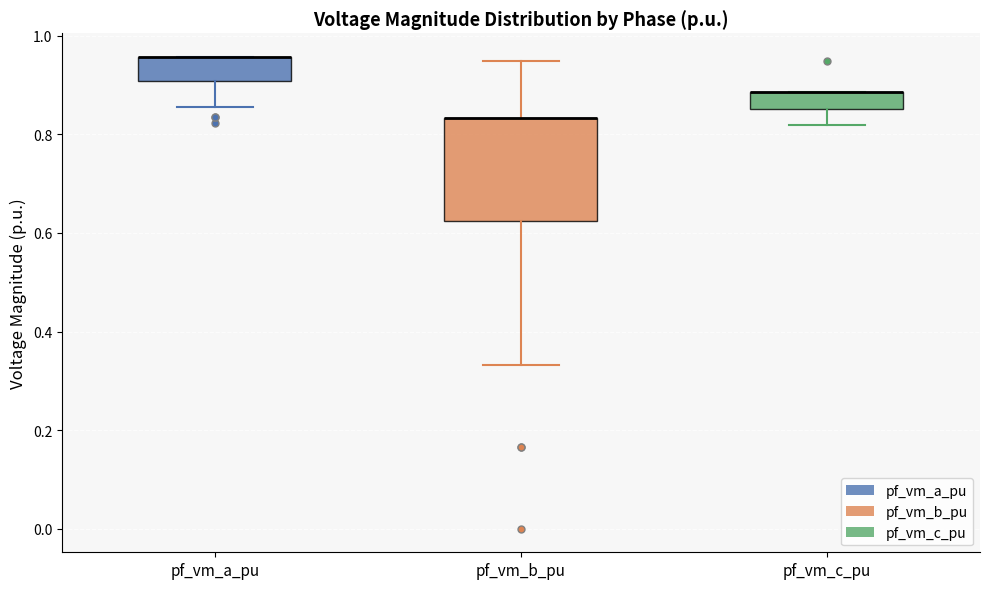

Where does the upper whisker of the box for pf_vm_b_pu end on the y-axis? The values are not printed on the chart, so give them approximately, as read against the axis.

0.94